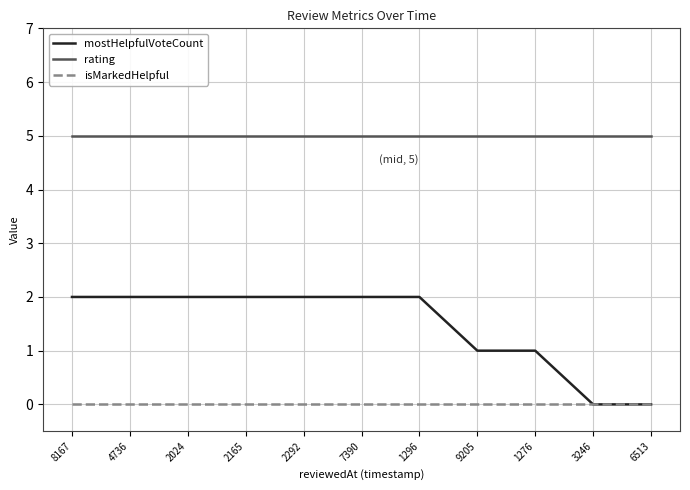

List the series in order of their peak value, highest first.

rating, mostHelpfulVoteCount, isMarkedHelpful